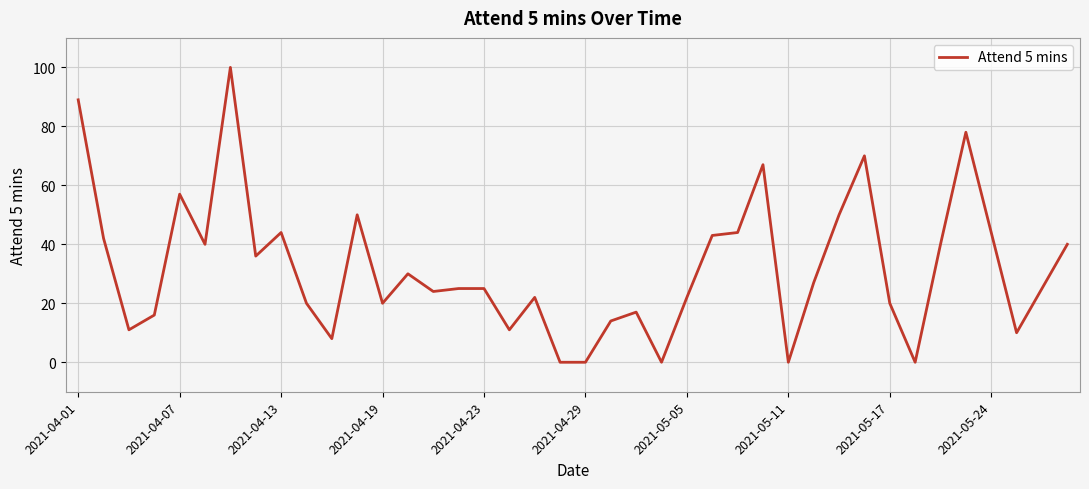

What is the difference between the maximum and minimum values?

100